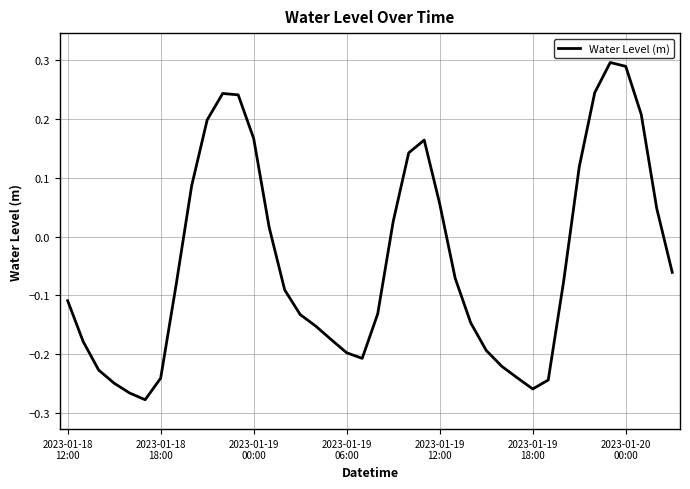

What is the difference between the second highest and minimum values?

0.6